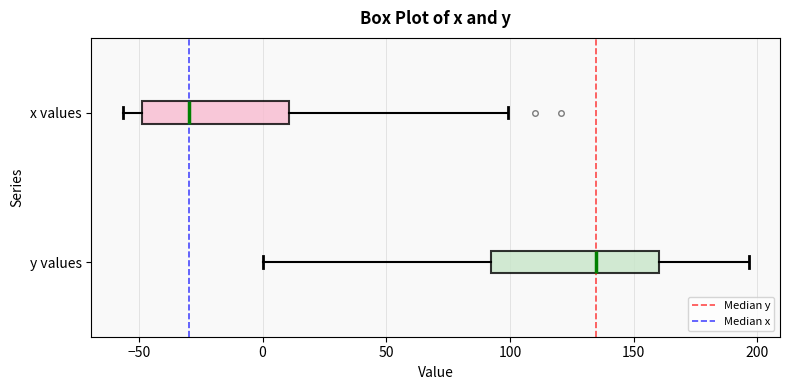

Where does the median line of the box for y values sit on the x-axis? The values are not printed on the chart, so give them approximately, as read against the axis.

135